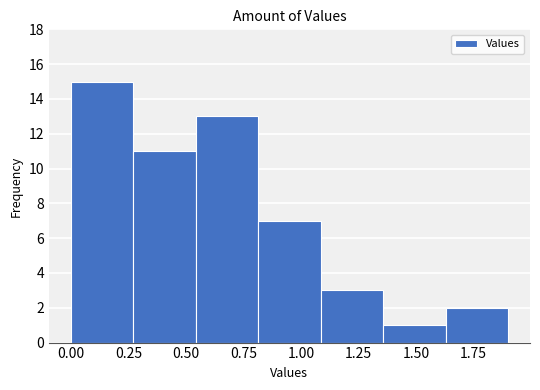

Over which range of the x-axis is the bar tallest?

0.00 to 0.25